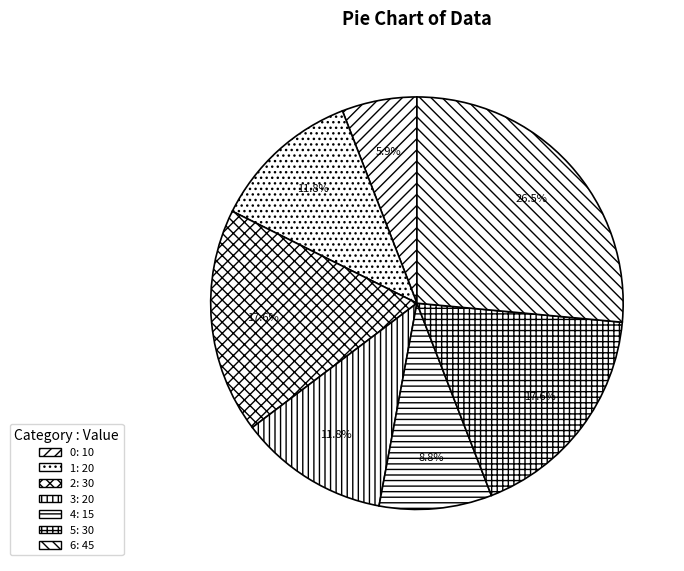

To the nearest percent, what portion does 2 represent?

18%